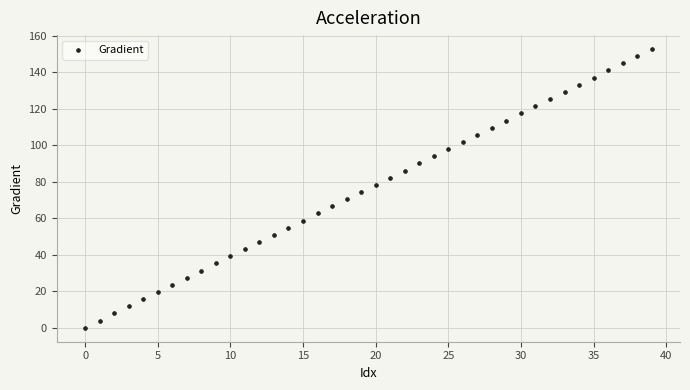

What is the range of Y values (max minus min)?

152.6